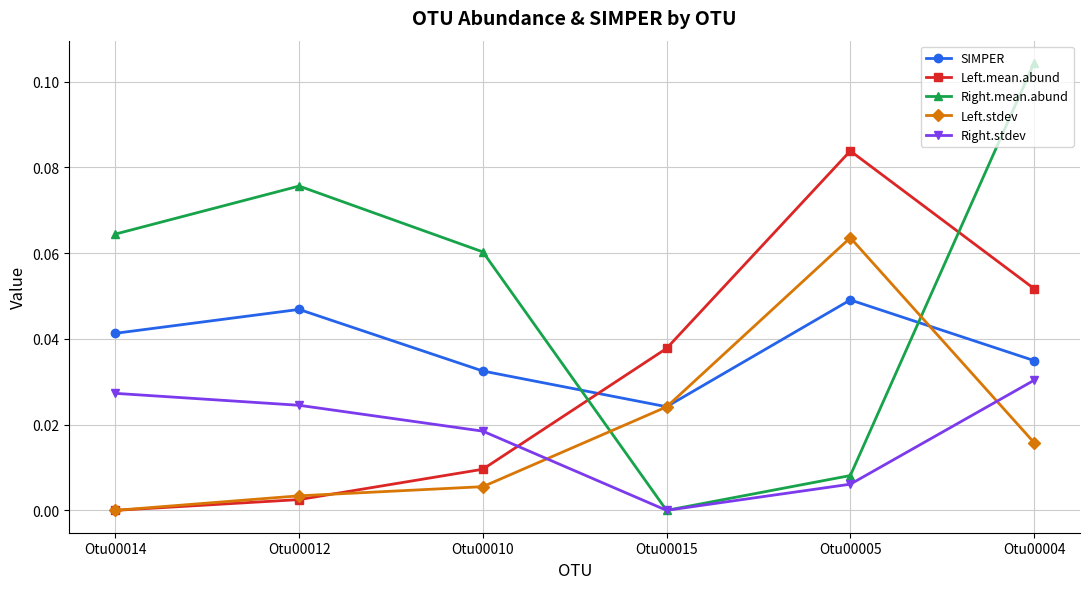

Does the chart display data point markers on the line(s)?

Yes